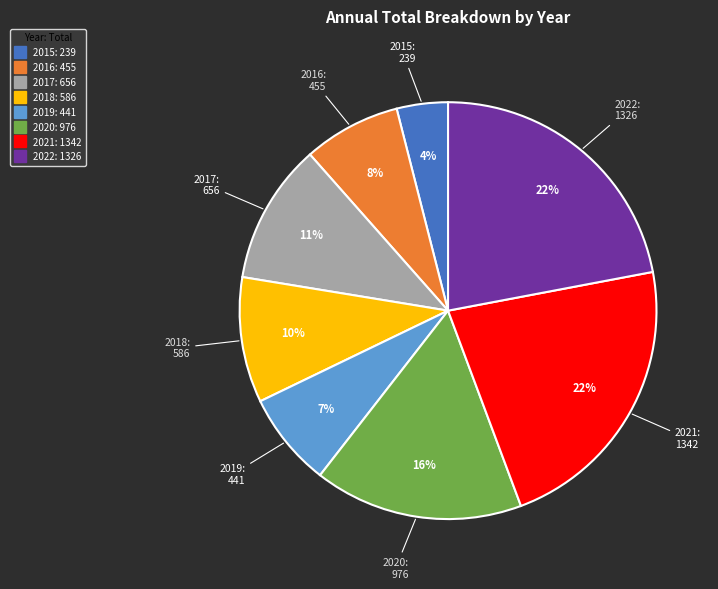

How many slices are in this pie chart?

8